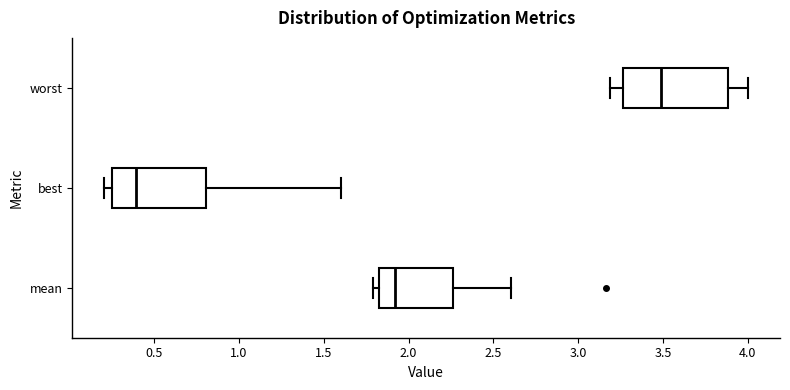

Reading bottom to top, transcribe this box plot: for each box, give where its median line is, the range the box spans, and where its two whiskers end, as read against the x-axis. The values are not printed on the chart, so give them approximately, as read against the axis.

mean: median 1.90, box 1.80 to 2.25, whiskers 1.80 (just left of the box's left edge) to 2.60
best: median 0.40, box 0.25 to 0.80, whiskers 0.20 to 1.60
worst: median 3.50, box 3.25 to 3.90, whiskers 3.20 to 4.00